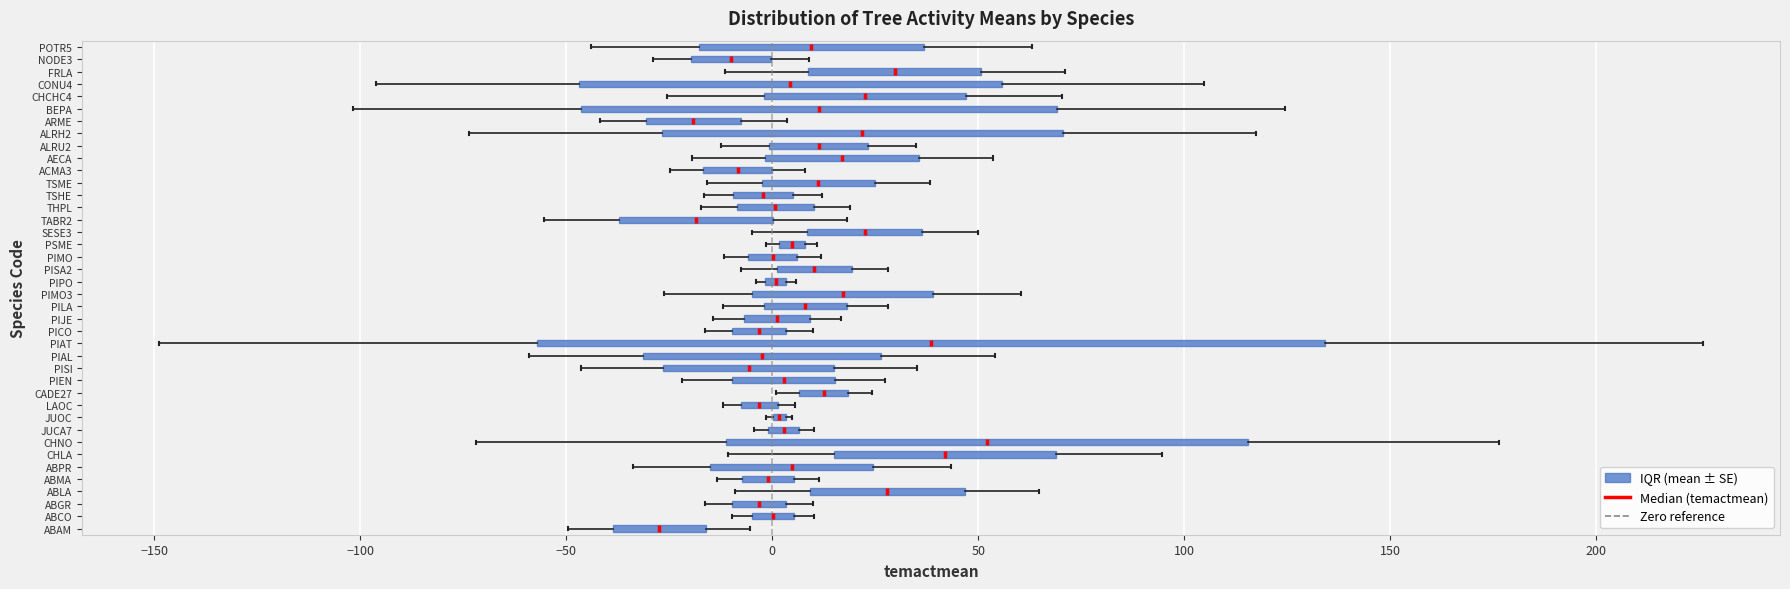

Where does the right whisker of the box for ABLA end on the x-axis? The values are not printed on the chart, so give them approximately, as read against the axis.

65